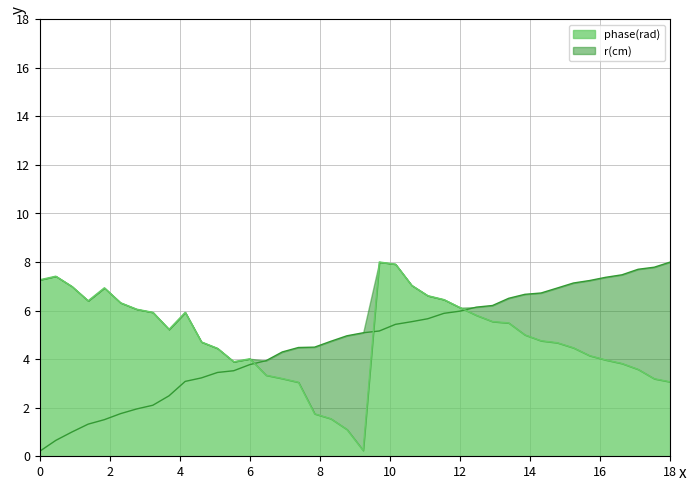

What is the highest value of the phase(rad) series?

8.0